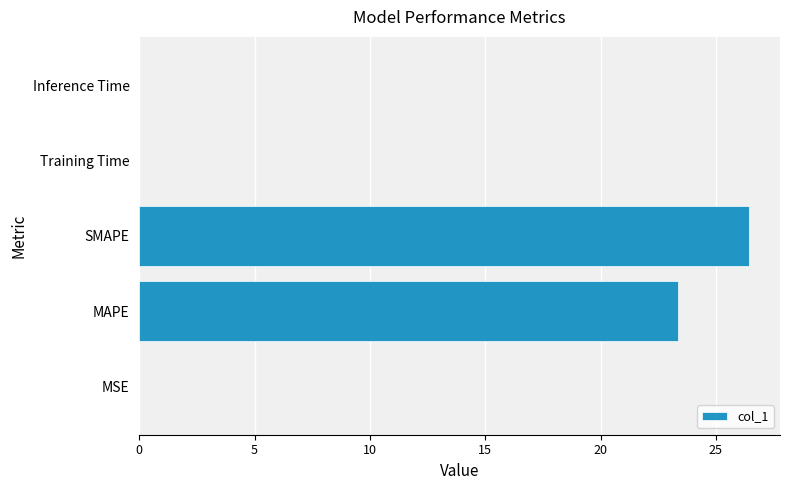

Between Training Time and MAPE, which is larger?

MAPE